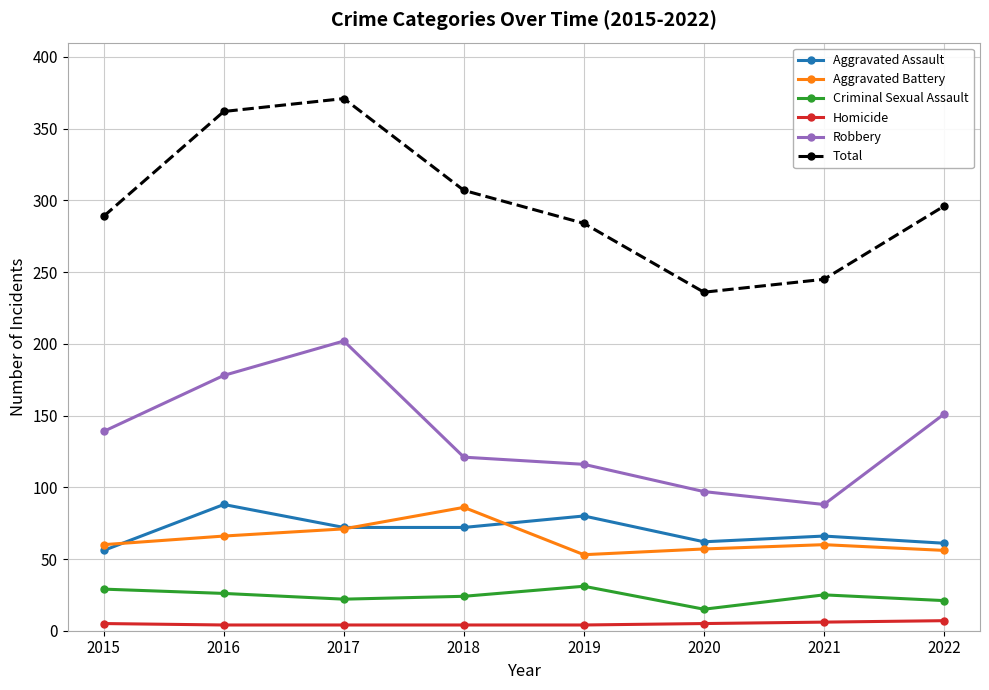

List the labels in order of Total value, largest first.

2017, 2016, 2018, 2022, 2015, 2019, 2021, 2020